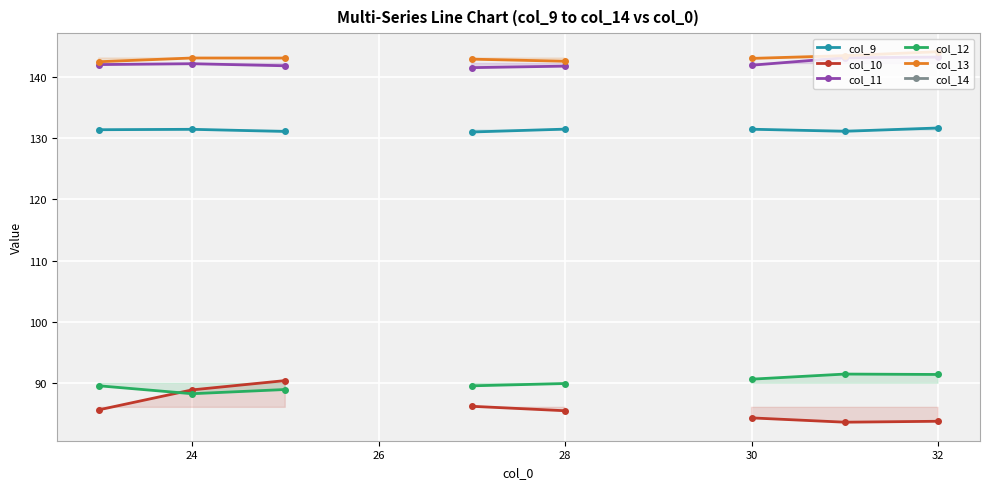

In col_11, how many points are higher than both neighbors (excluding endpoints)?

1